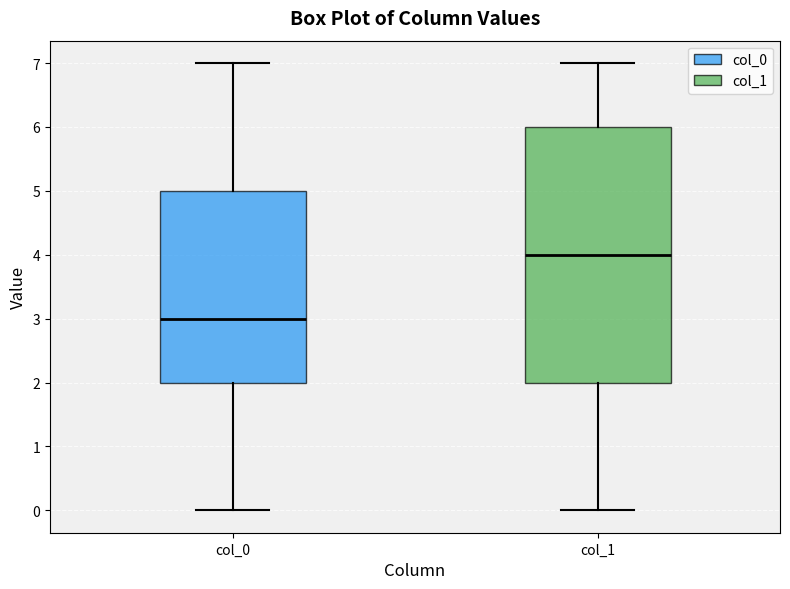

Comparing the boxes themselves (not the whiskers), which one is the tallest?

col_1